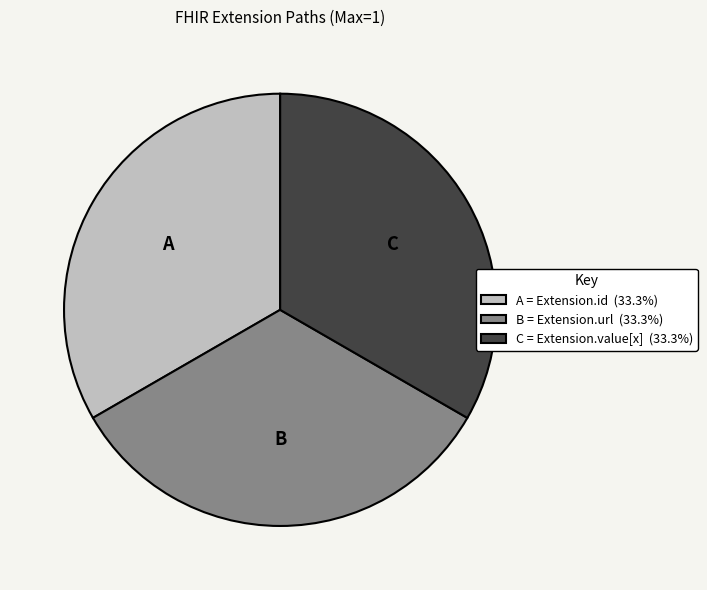

Count the number of slices in the pie.

3